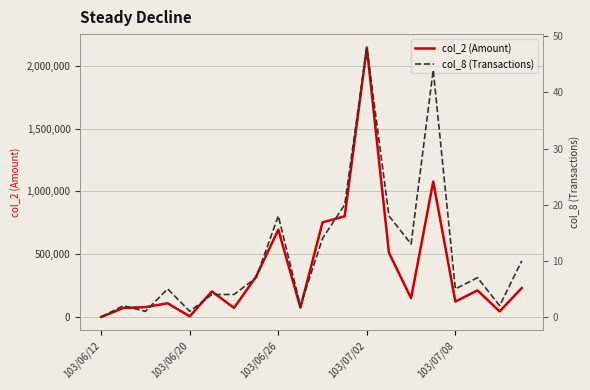

True or false: col_2 (Amount) and col_8 (Transactions) intersect in this chart.

False